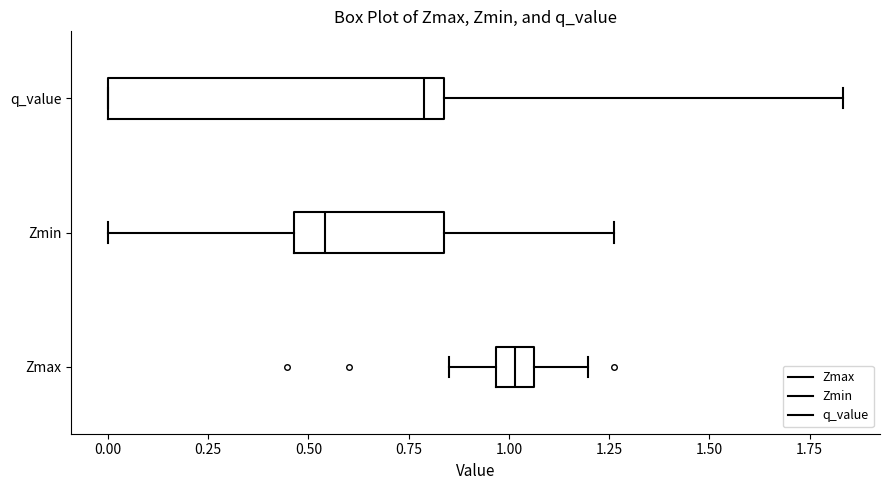

Which box is the widest, from its left edge to its right edge?

q_value